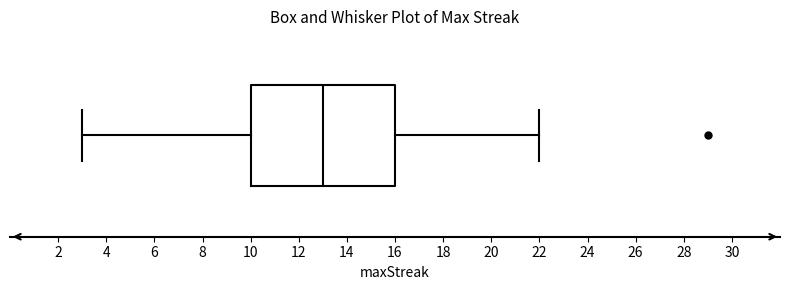

Where is the left edge of the box on the x-axis? The values are not printed on the chart, so give them approximately, as read against the axis.

10